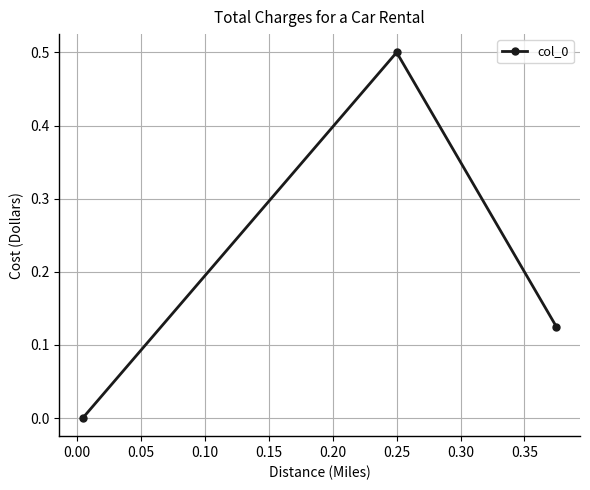

What is the maximum value shown in the chart?

0.5